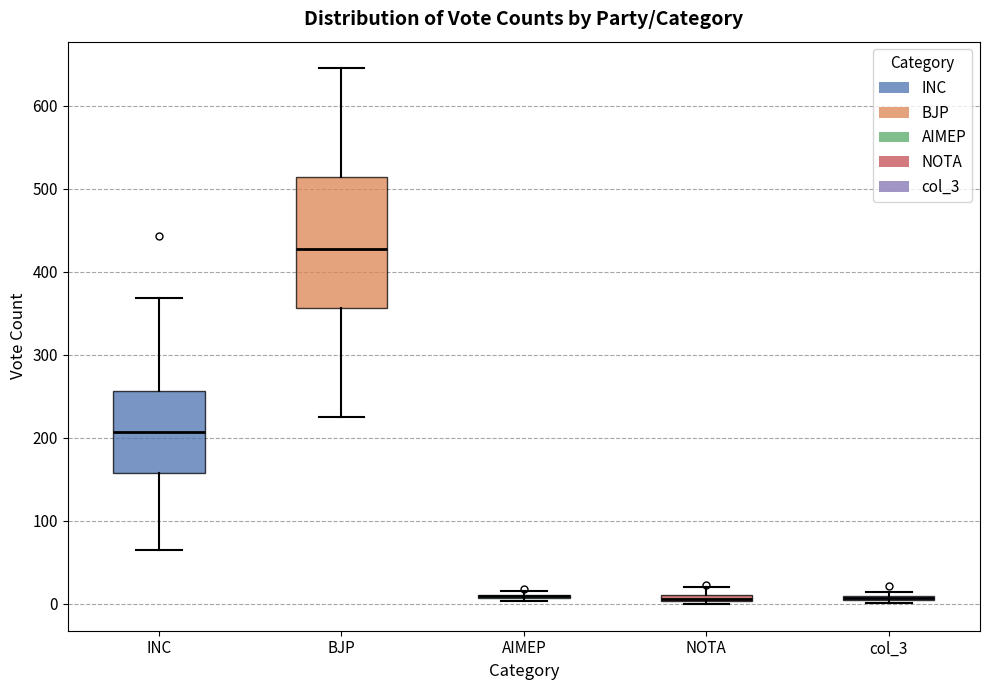

Where is the upper edge of the box for INC on the y-axis? The values are not printed on the chart, so give them approximately, as read against the axis.

260